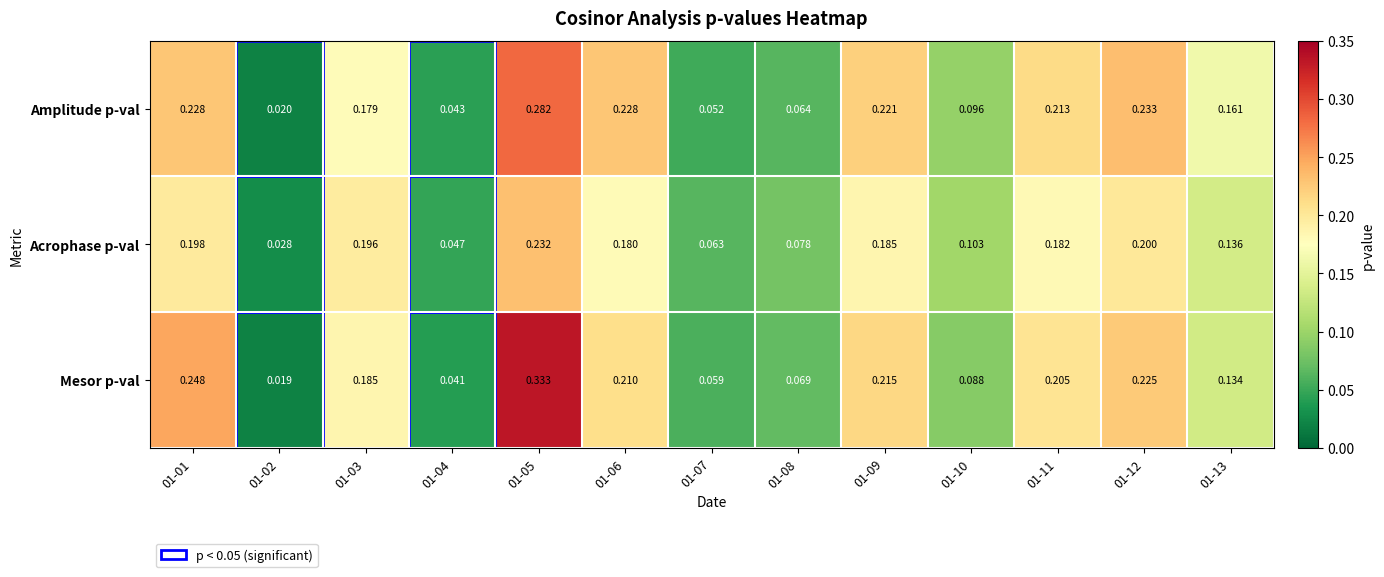

Which series has the largest range (max minus min)?

Mesor p-val